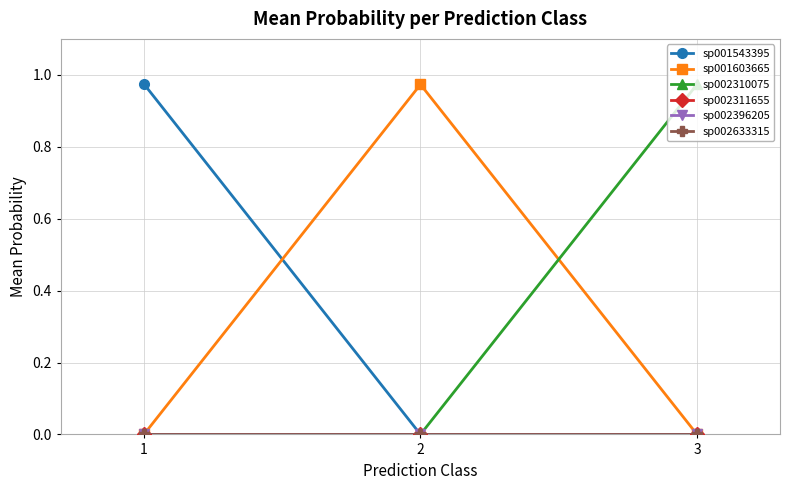

Which series has the largest range (max minus min)?

sp001543395